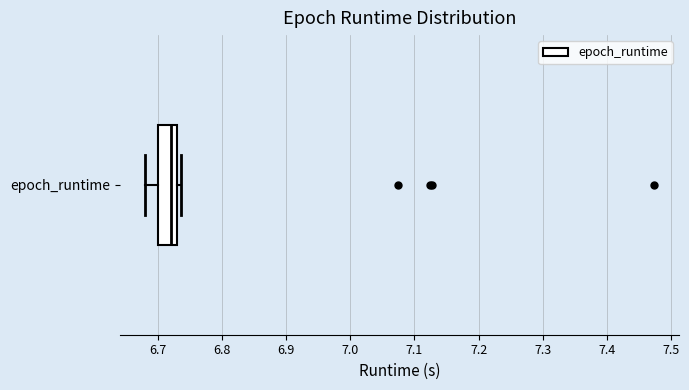

Transcribe this box plot: give where the median line is, the range the box spans, and where the two whiskers end, as read against the x-axis. The values are not printed on the chart, so give them approximately, as read against the axis.

median 6.72, box 6.70 to 6.73, whiskers 6.68 to 6.74